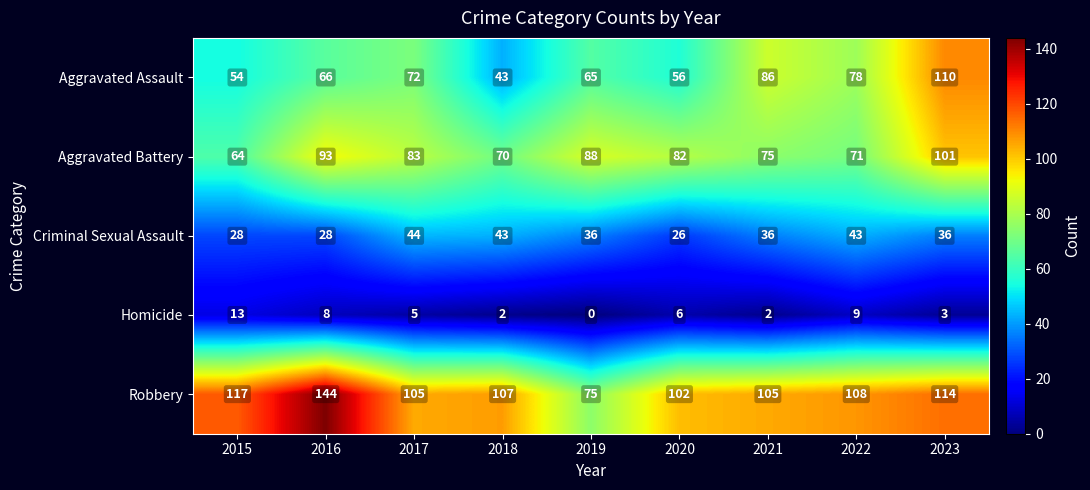

What is the average value of the Criminal Sexual Assault series?

36